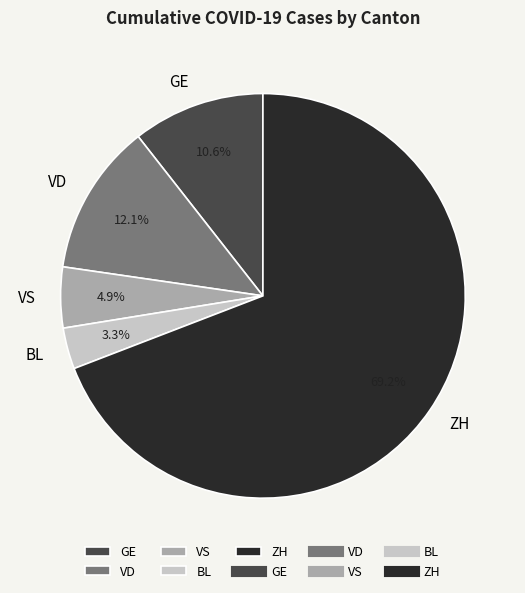

Rank the categories by value from highest to lowest.

ZH, VD, GE, VS, BL